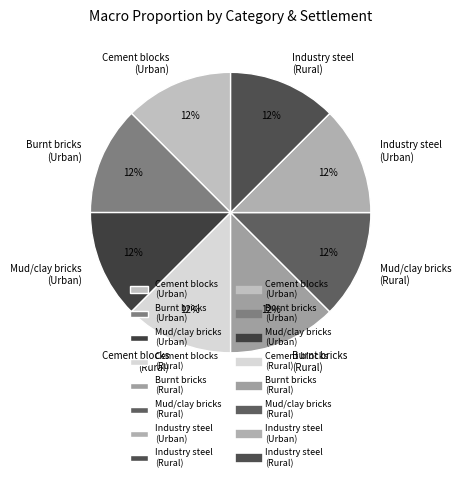

Is it true that Mud/clay bricks (Rural) is 2% of the pie?

False